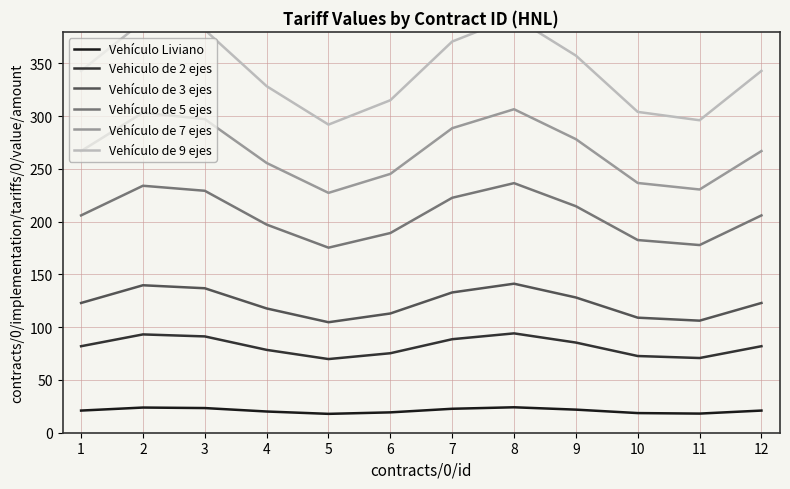

What is the total value across all series at 4?

998.0